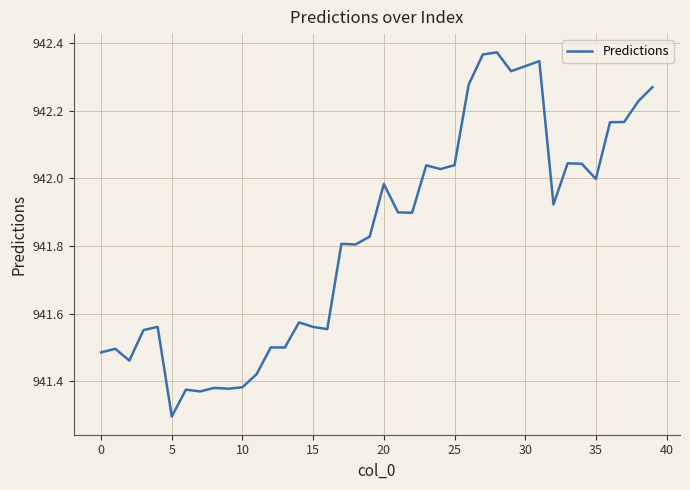

What is the smallest value displayed?

941.3